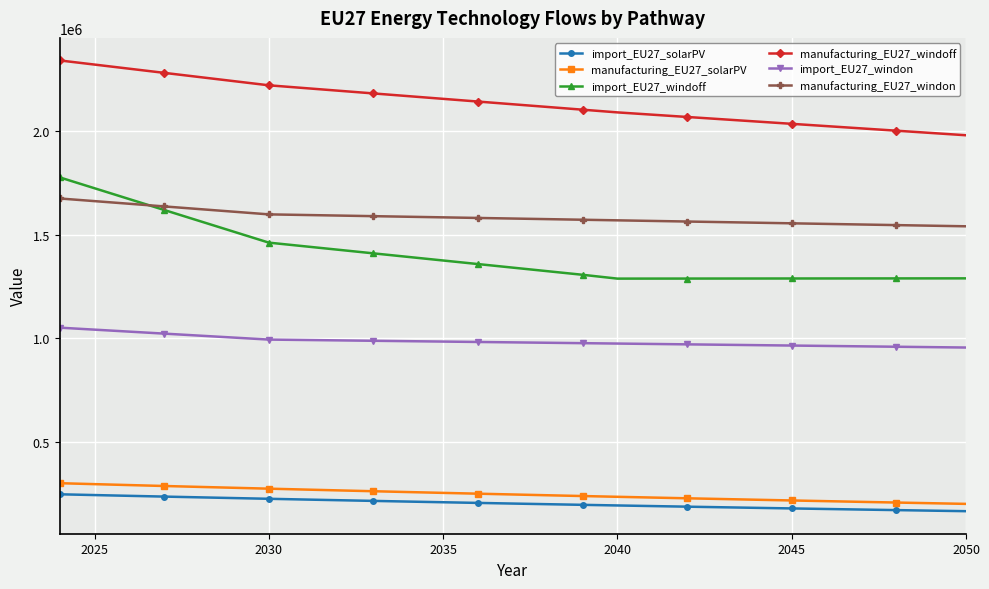

True or false: import_EU27_windoff and import_EU27_windon cross at least once.

False